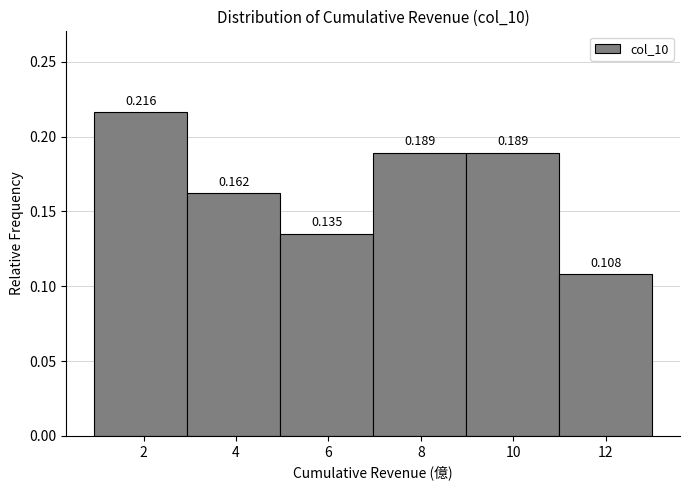

Reading left to right, transcribe this chart: for each bar, give the range it covers on the x-axis and its height. The bar edges are not printed on the chart, so give them approximately, as read against the axis.

1 to 3: 0.216
3 to 5: 0.162
5 to 7: 0.135
7 to 9: 0.189
9 to 11: 0.189
11 to 13: 0.108